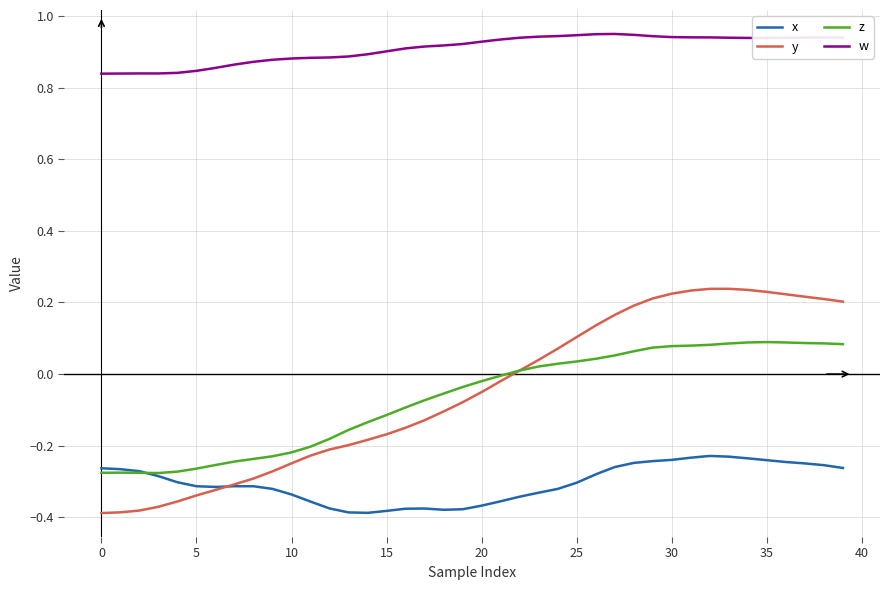

What are all the series names shown in the legend?

x, y, z, w